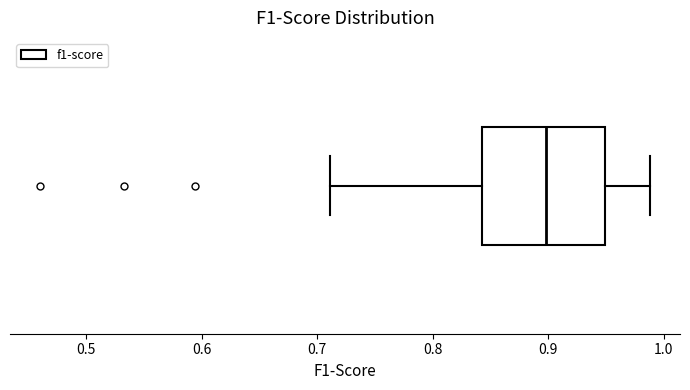

Transcribe this box plot: give where the median line is, the range the box spans, and where the two whiskers end, as read against the x-axis. The values are not printed on the chart, so give them approximately, as read against the axis.

median 0.90, box 0.84 to 0.95, whiskers 0.71 to 0.99